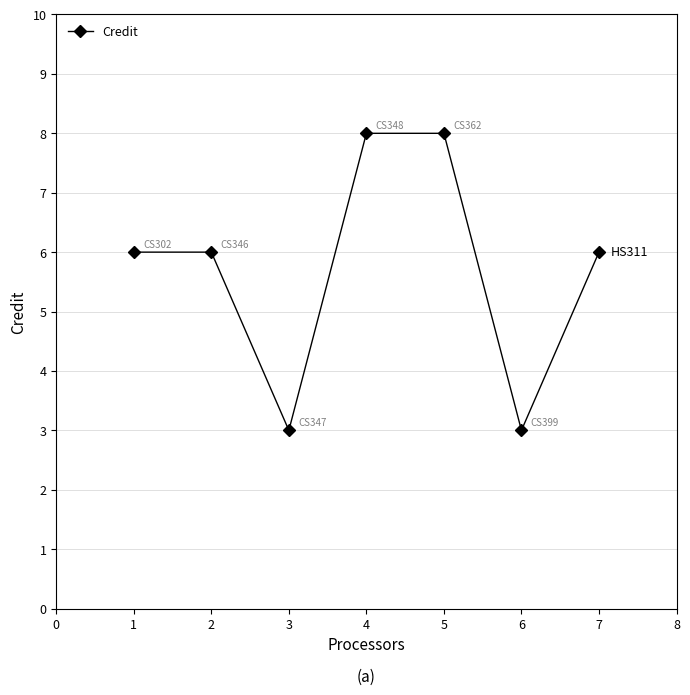

What is the greatest value displayed?

8